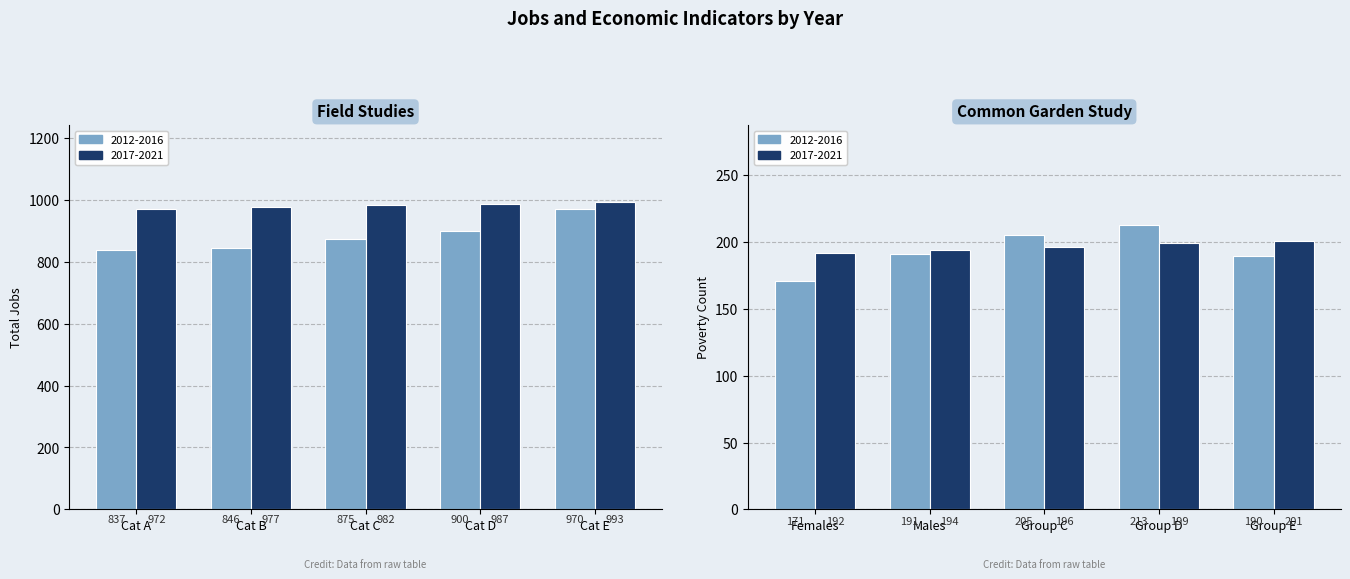

At which label does JobsTotal (2012-2016) reach its minimum?

Cat A